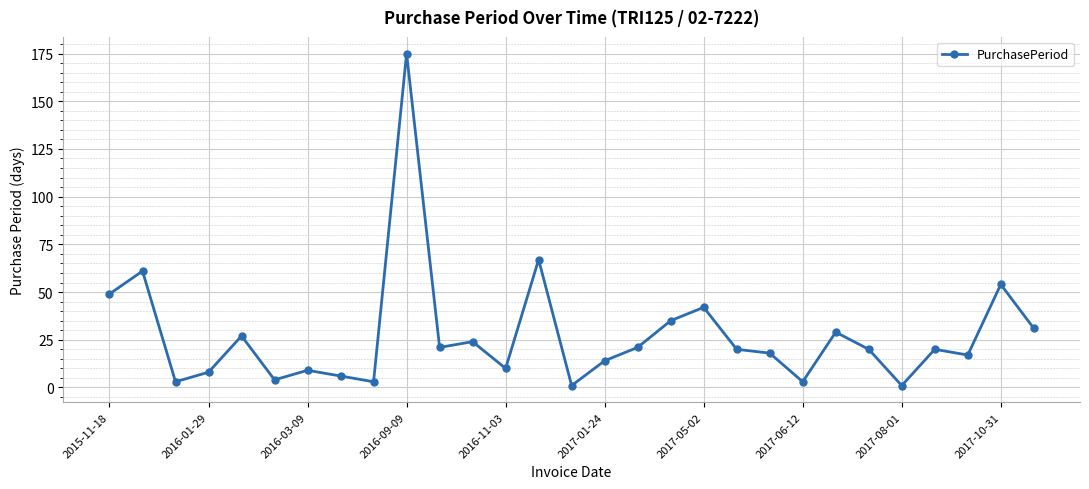

What is the average value?

27